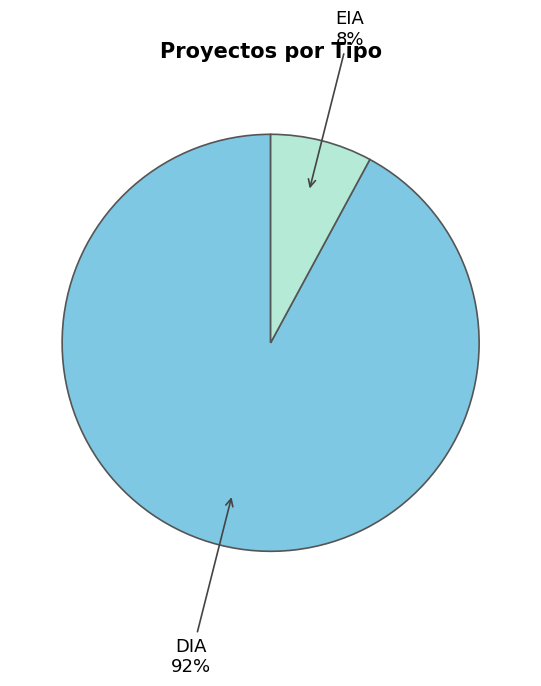

What is the largest slice in the pie chart?

DIA